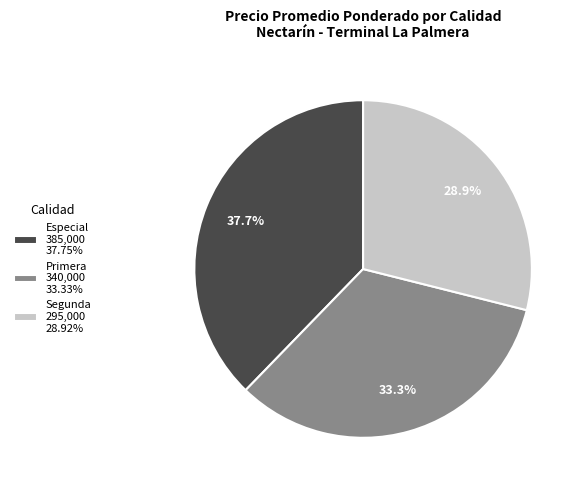

What portion of the pie excludes Segunda?

71.1%